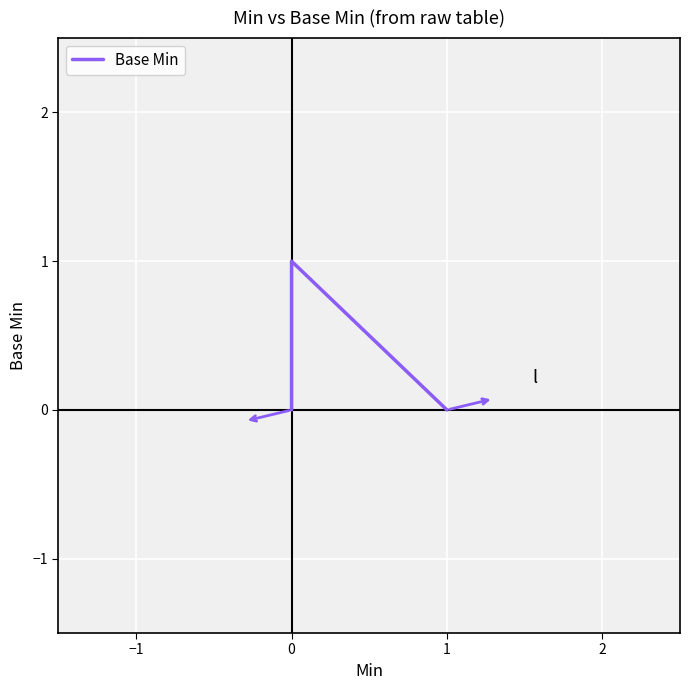

What is the difference between the maximum and second lowest values?

1